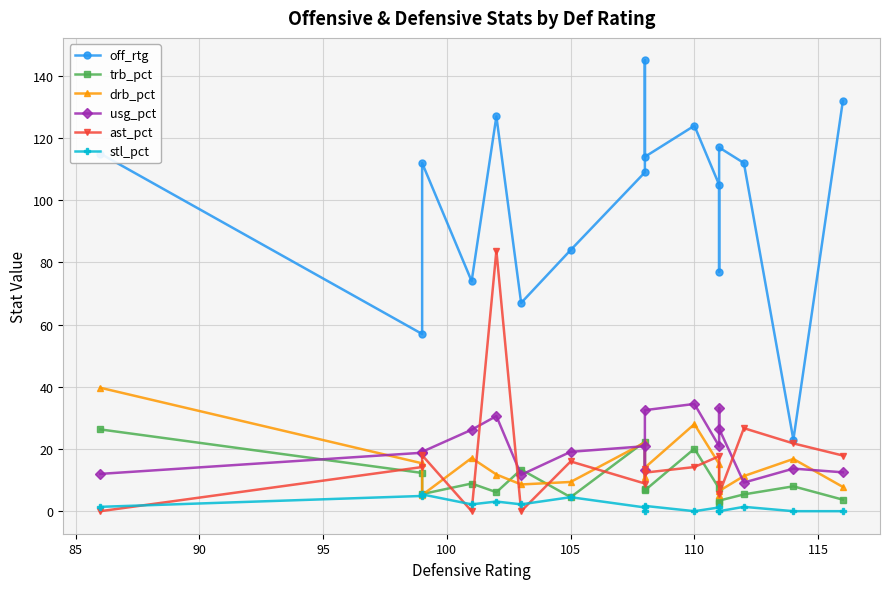

Is the value of off_rtg at 100 greater than the value of stl_pct at 16?

Yes